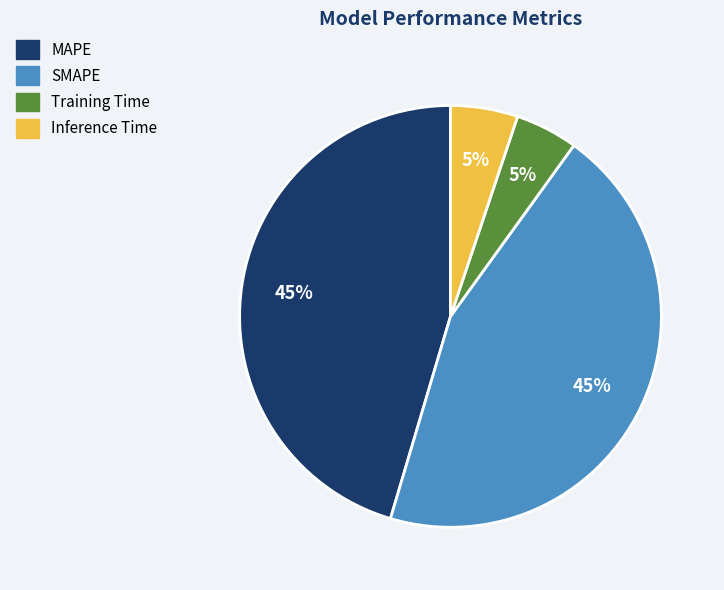

Which has a higher value, Training Time or SMAPE?

SMAPE